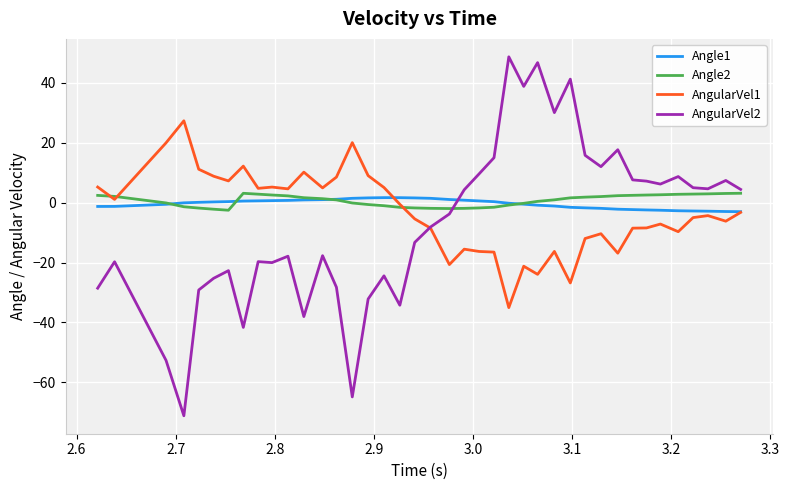

After their last crossing, which series has the higher values: Angle1 or AngularVel2?

AngularVel2